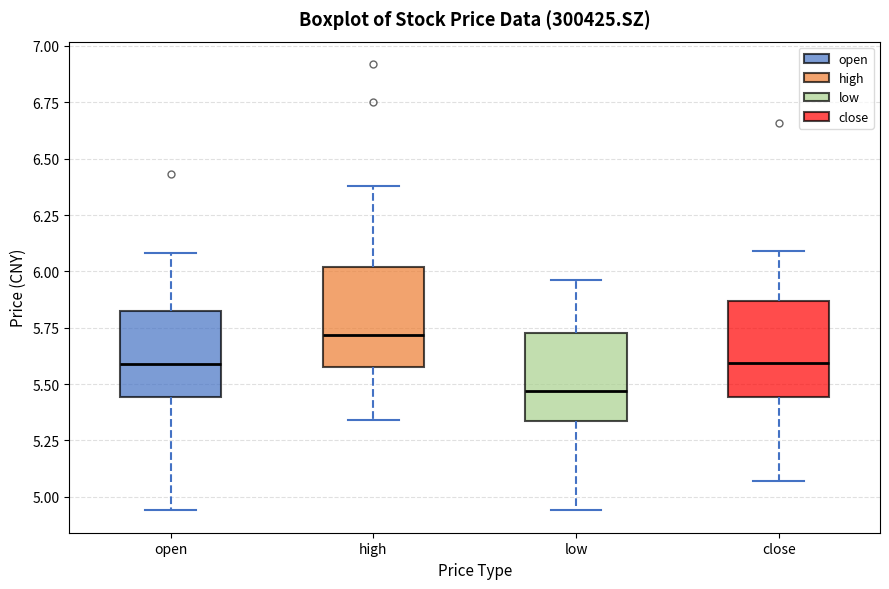

Reading left to right, transcribe this box plot: for each box, give where its median line is, the range the box spans, and where its two whiskers end, as read against the y-axis. The values are not printed on the chart, so give them approximately, as read against the axis.

open: median 5.60, box 5.45 to 5.80, whiskers 4.95 to 6.10
high: median 5.70, box 5.60 to 6.00, whiskers 5.35 to 6.40
low: median 5.45, box 5.35 to 5.75, whiskers 4.95 to 5.95
close: median 5.60, box 5.45 to 5.85, whiskers 5.05 to 6.10